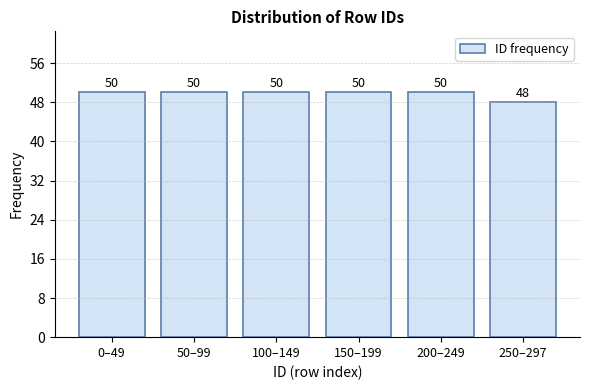

Reading left to right, what are all the values shown in this chart?

50	50	50	50	50	48